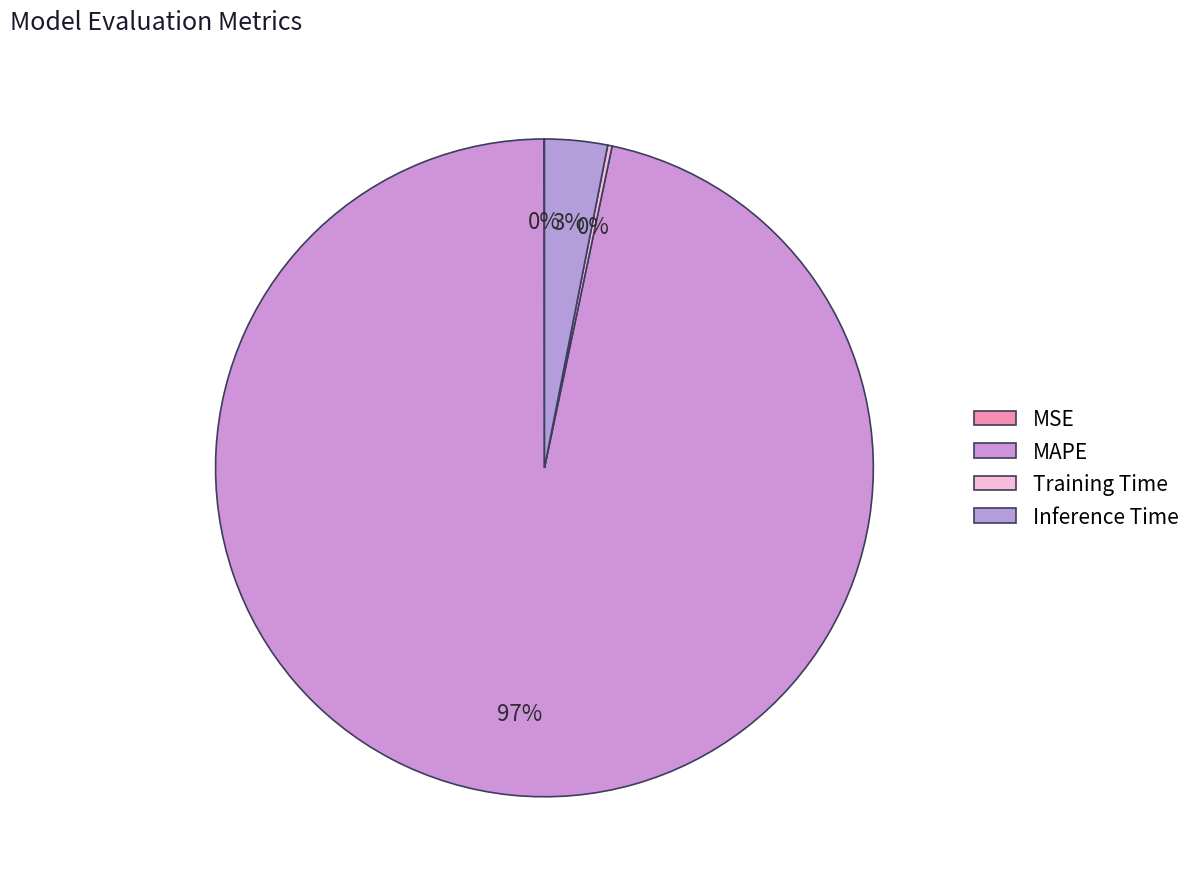

Does any single category account for the majority?

Yes